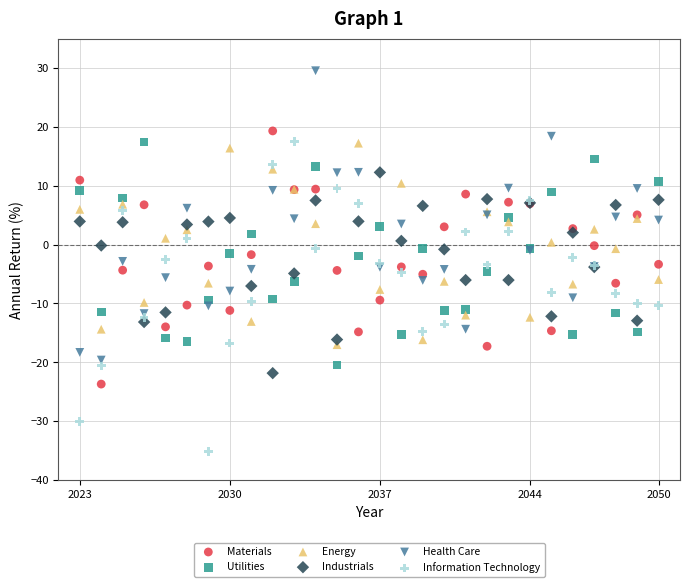

Which series contains the highest Y value?

Health Care